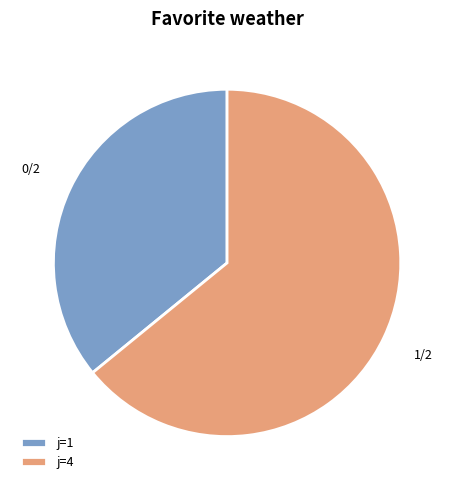

Combined, do j=4 and j=1 account for over 50%?

Yes